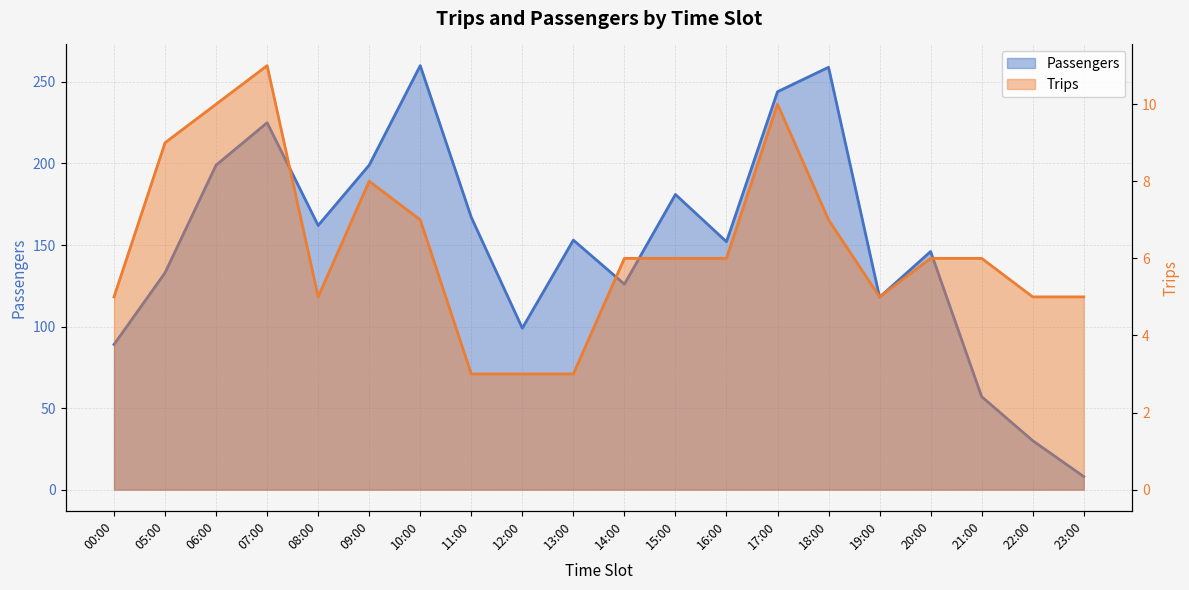

In Passengers, how many points are lower than both neighbors (excluding endpoints)?

5